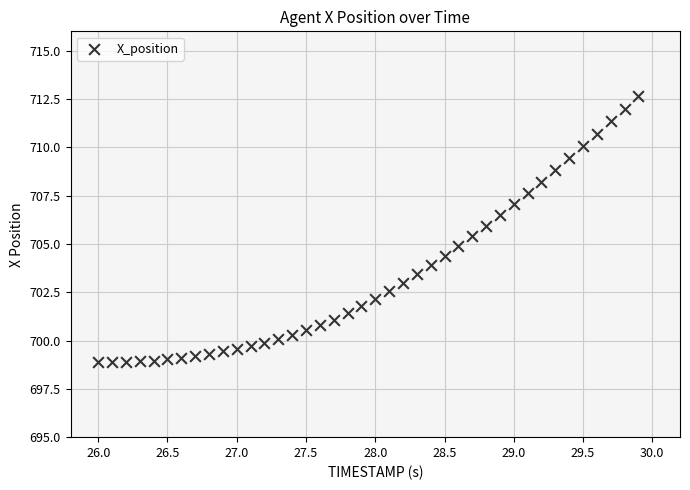

What is the range of X values (max minus min)?

3.9